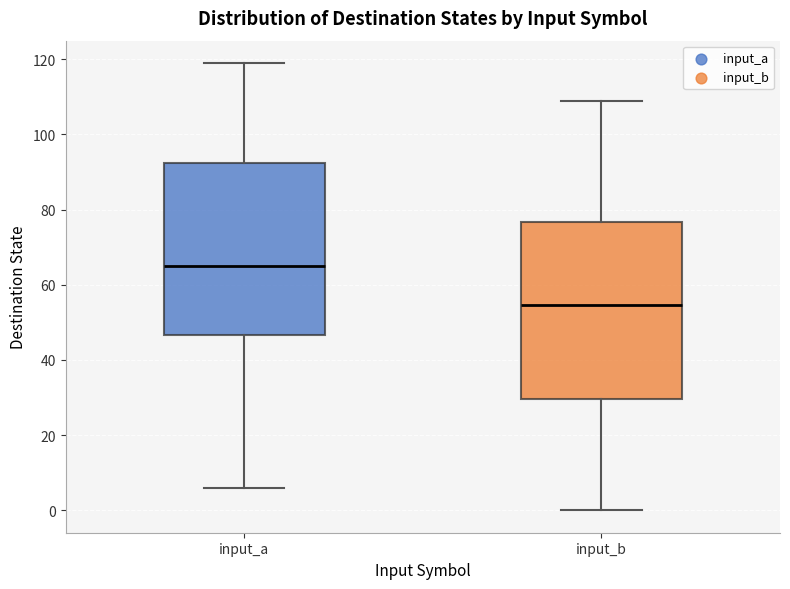

Reading left to right, read every box against the y-axis: the position of its median line, the range the box covers, and the ends of its whiskers. The values are not printed on the chart, so give them approximately, as read against the axis.

input_a: median 66, box 46 to 92, whiskers 6 to 120
input_b: median 54, box 30 to 76, whiskers 0 to 110